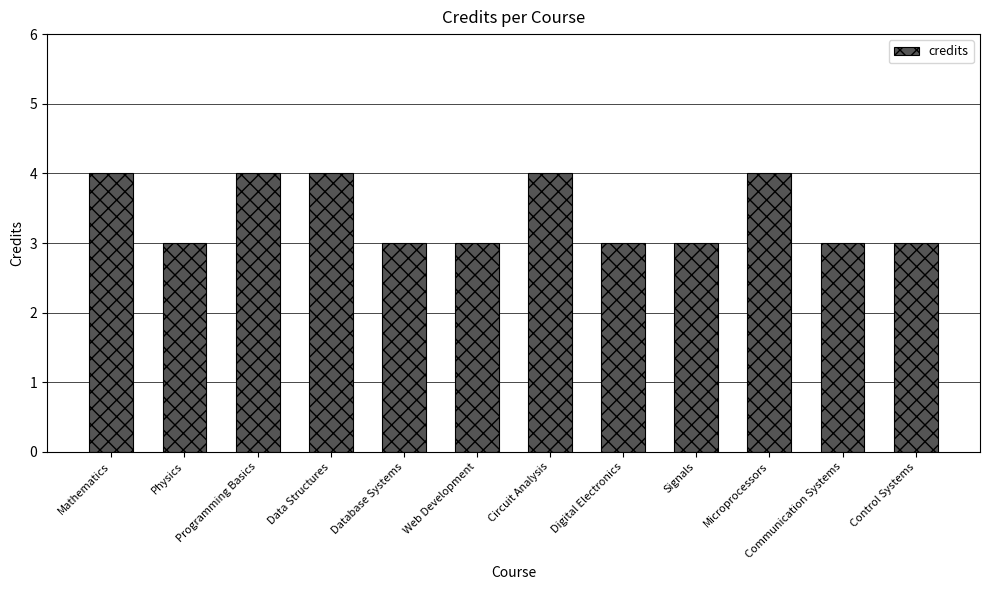

What is the label of the 7th bar from the left?

Circuit Analysis